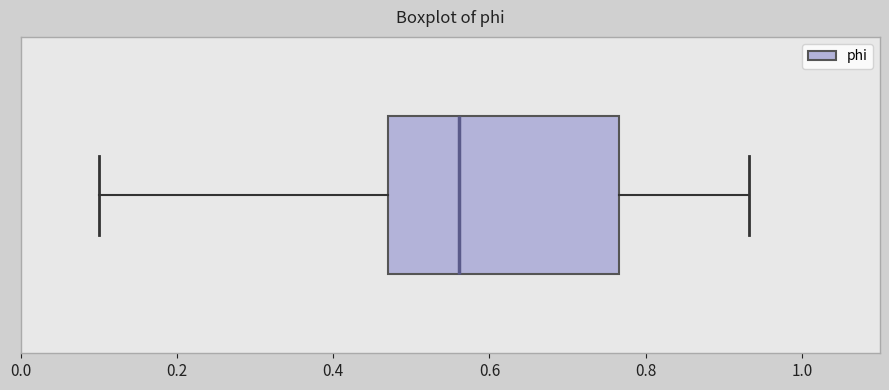

Transcribe this box plot: give where the median line is, the range the box spans, and where the two whiskers end, as read against the x-axis. The values are not printed on the chart, so give them approximately, as read against the axis.

median 0.56, box 0.46 to 0.76, whiskers 0.10 to 0.94